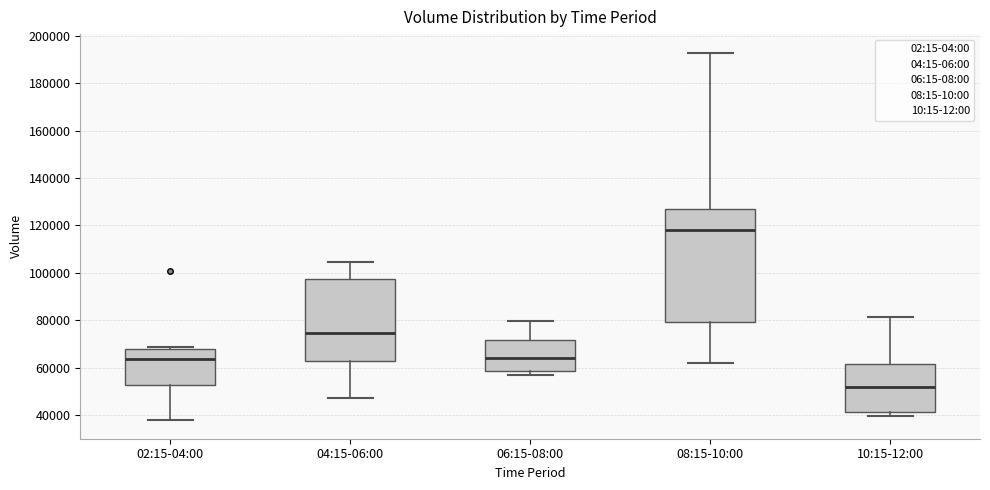

Reading left to right, read every box against the y-axis: the position of its median line, the range the box covers, and the ends of its whiskers. The values are not printed on the chart, so give them approximately, as read against the axis.

02:15-04:00: median 64000, box 52000 to 68000, whiskers 38000 to 68000 (just above the box's upper edge)
04:15-06:00: median 74000, box 64000 to 98000, whiskers 48000 to 104000
06:15-08:00: median 64000, box 58000 to 72000, whiskers 58000 (just below the box's lower edge) to 80000
08:15-10:00: median 118000, box 80000 to 126000, whiskers 62000 to 192000
10:15-12:00: median 52000, box 42000 to 62000, whiskers 40000 to 82000